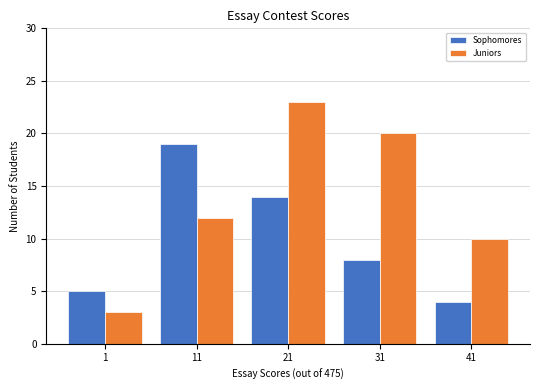

Reading left to right, transcribe all the data shown in this chart.

Sophomores: 1=5	11=19	21=14	31=8	41=4
Juniors: 1=3	11=12	21=23	31=20	41=10